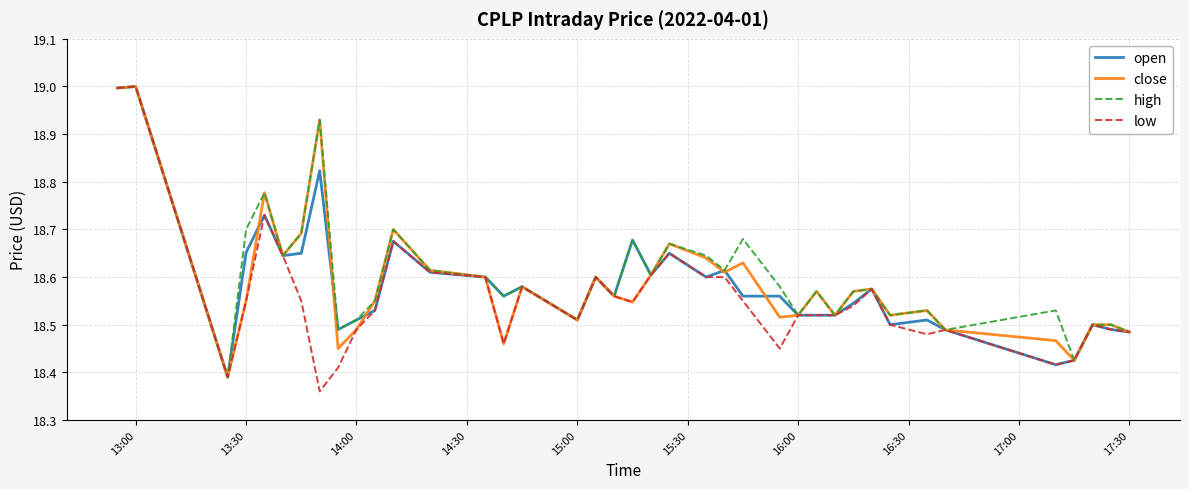

What is the highest value of the close series?

19.0